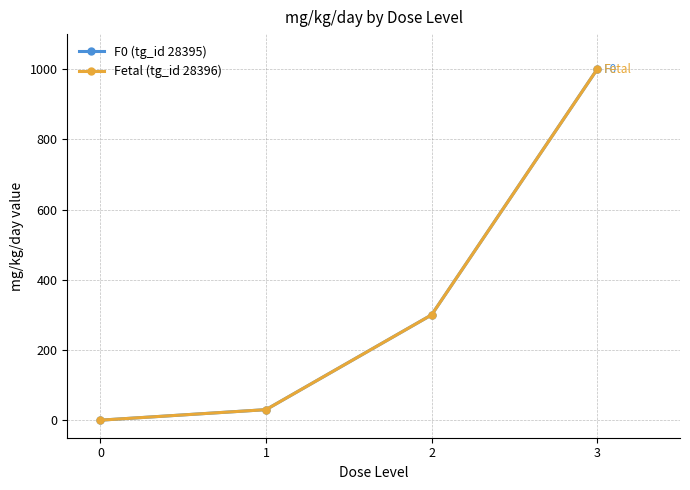

Reading left to right, extract all data points from this chart.

F0 (tg_id 28395): 0=0	1=30	2=300	3=1000
Fetal (tg_id 28396): 0=0	1=30	2=300	3=1000